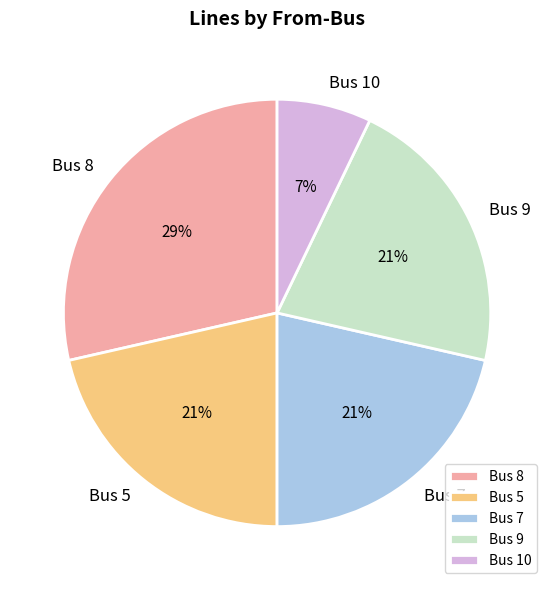

True or false: Bus 5 accounts for 21% of the total.

True